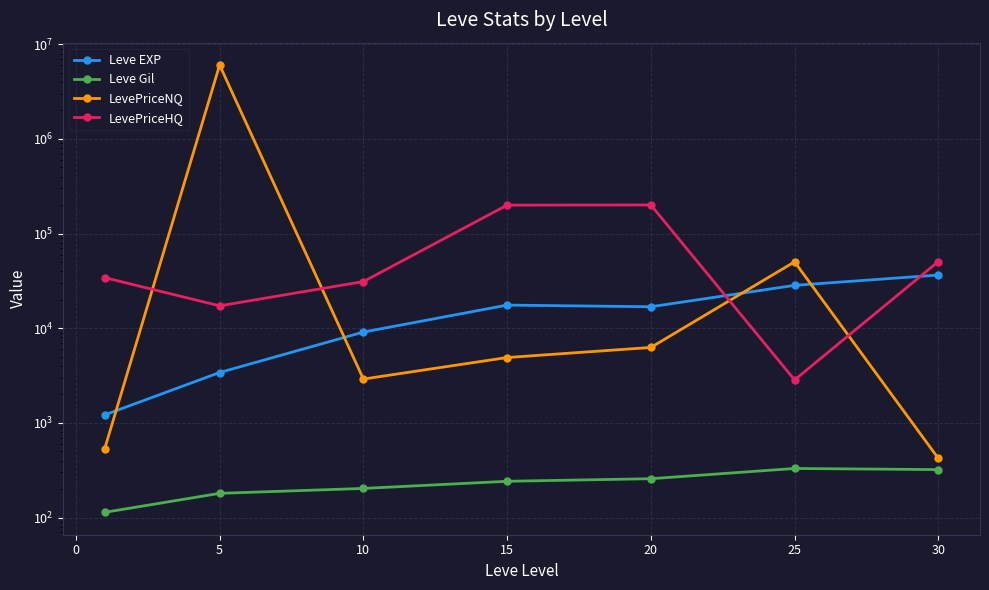

Is this an area chart (filled region under the line)?

No